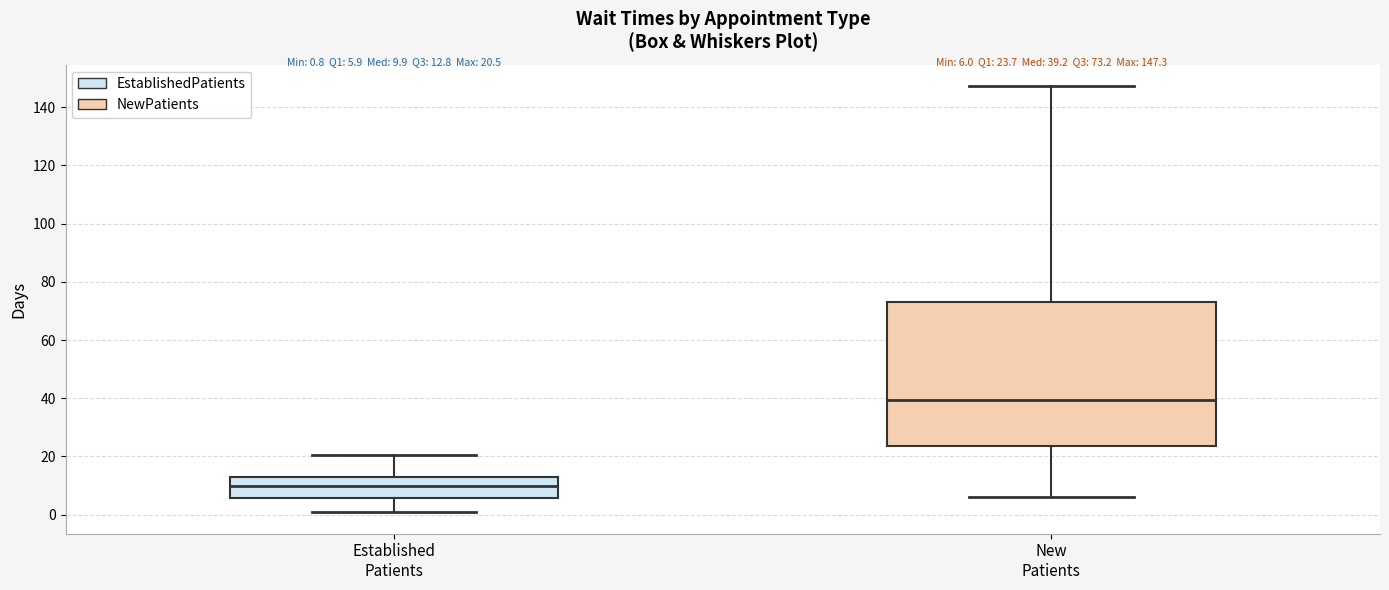

Which box's median line is the highest?

New Patients